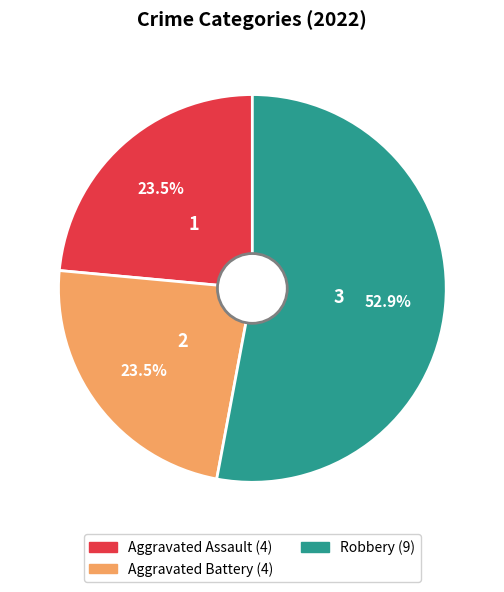

Is there any slice that represents more than half of the pie?

Yes